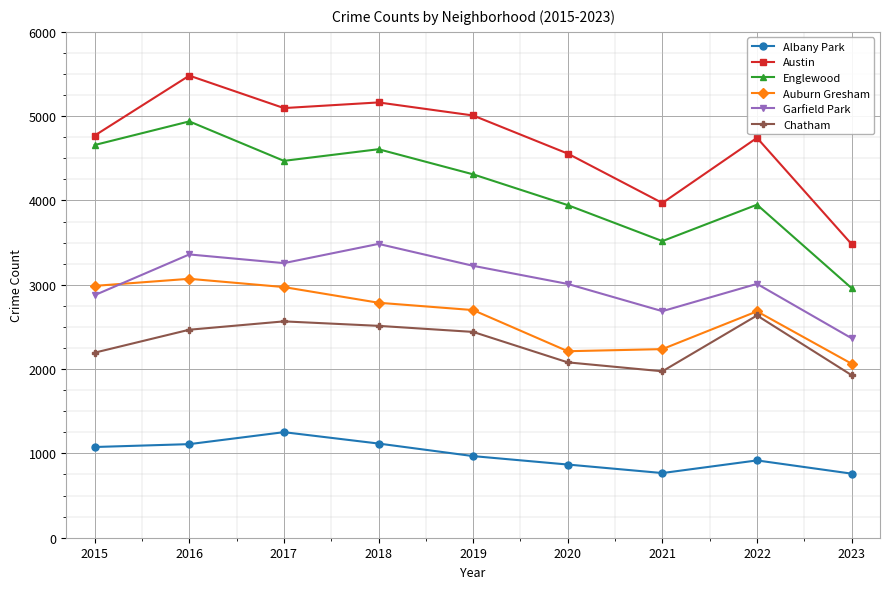

In Chatham, how many points are lower than both neighbors (excluding endpoints)?

1